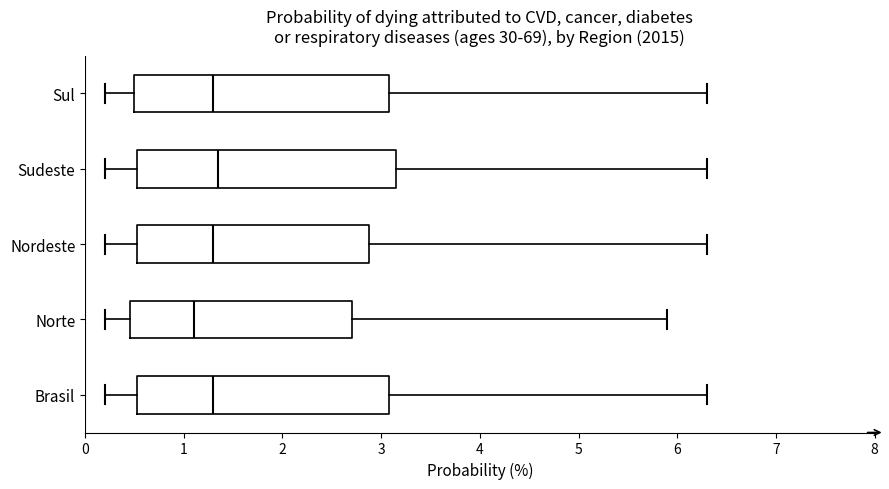

Which box's median line is the furthest to the left?

Norte